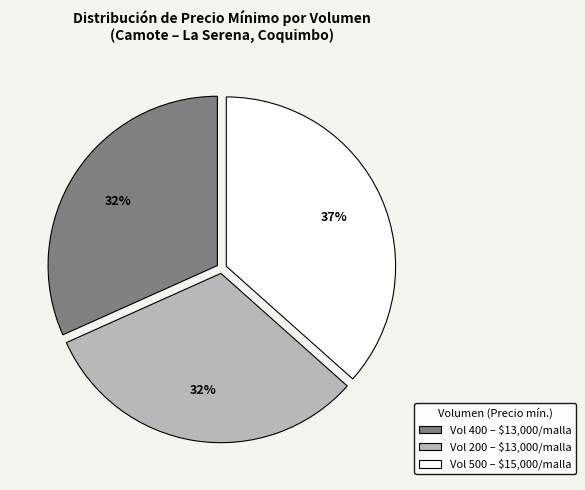

Which slice is the largest?

Vol 500 – $15,000/malla